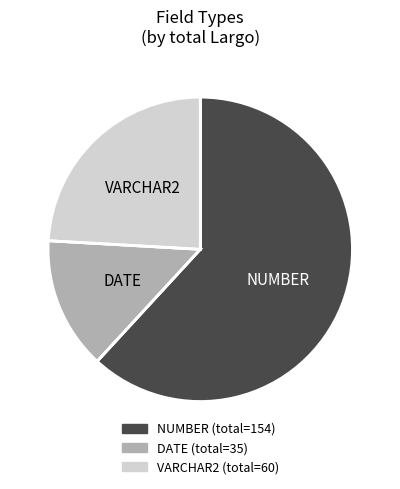

Is there any slice that represents more than half of the pie?

Yes